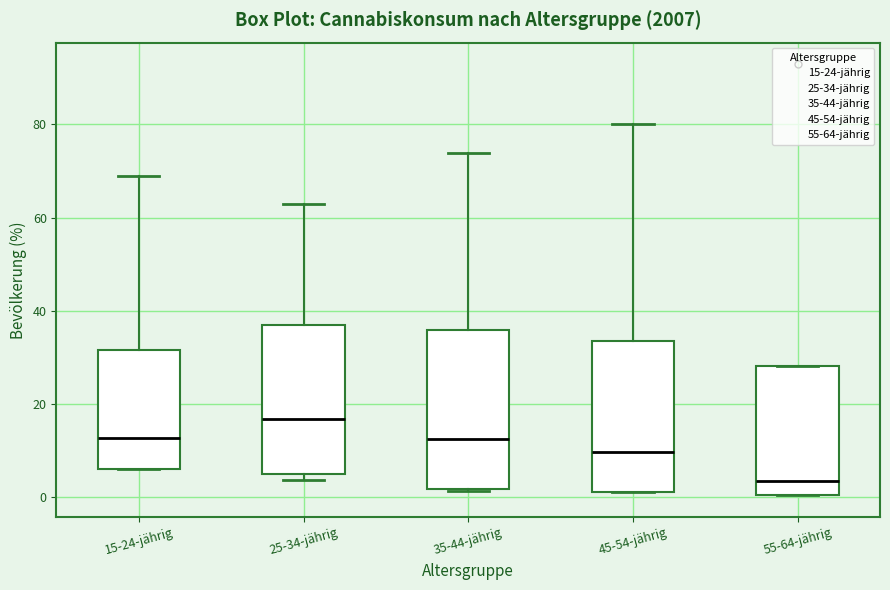

Which box's median line is the lowest?

55-64-jährig